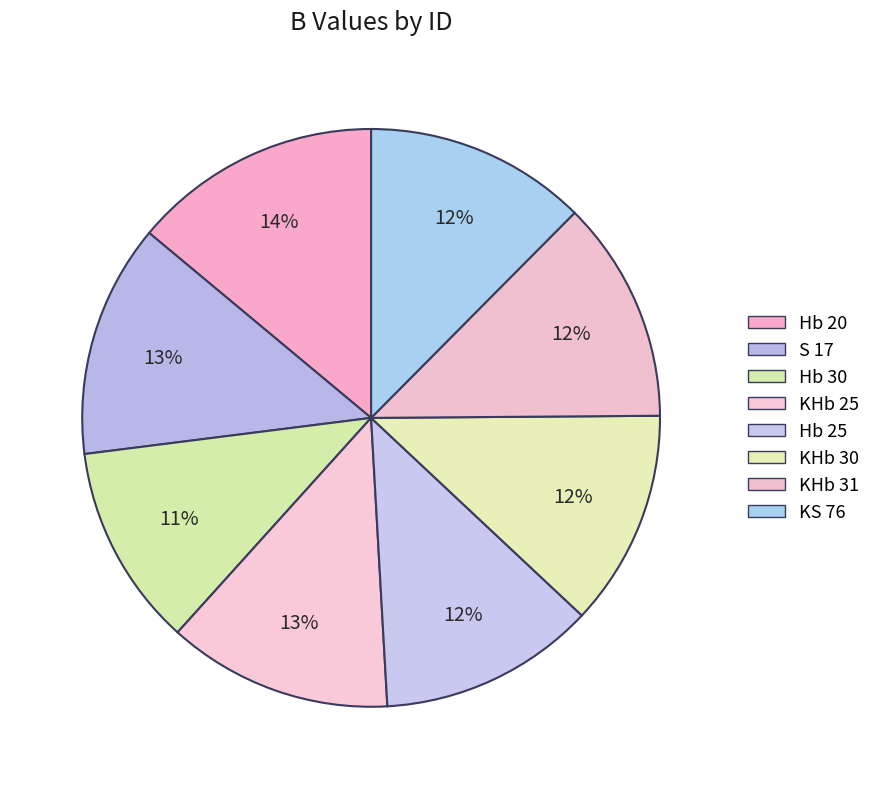

Does KHb 30 represent more than half of the total?

No